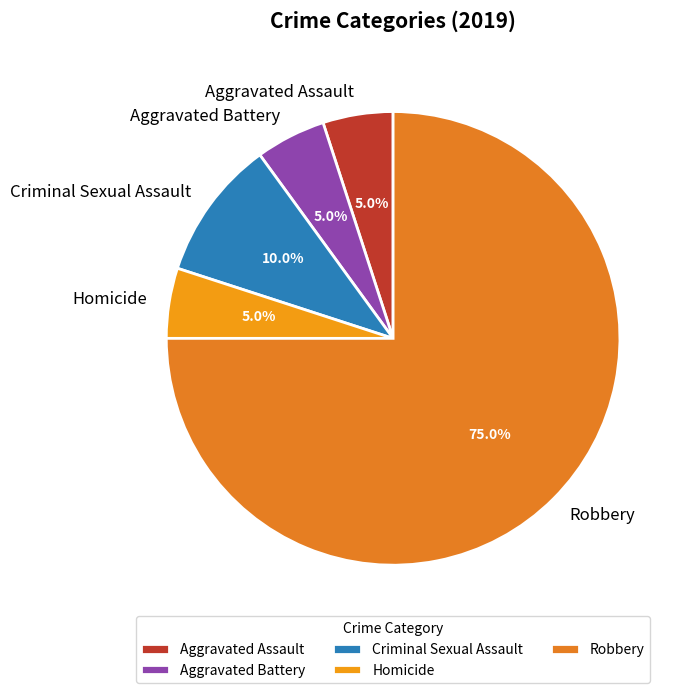

Is the sum of Robbery and Homicide greater than half?

Yes